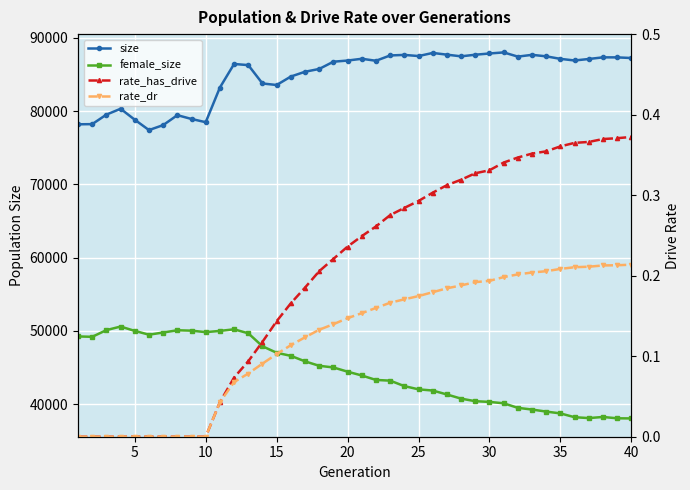

How many categories are shown in the chart?

40